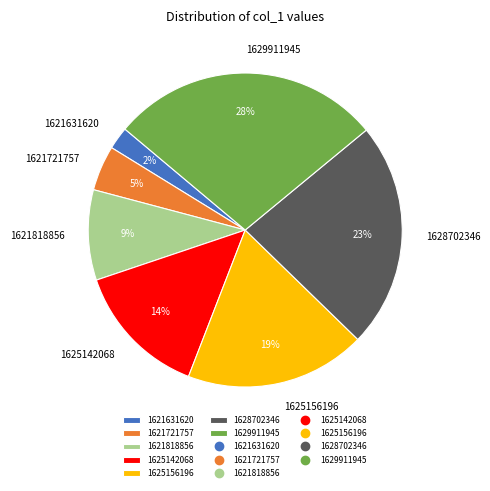

Combined, do 1621818856 and 1628702346 account for over 50%?

No